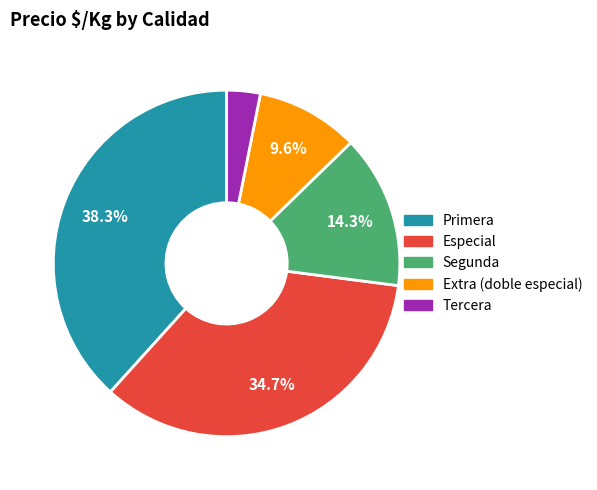

Is there a majority slice in this chart?

No